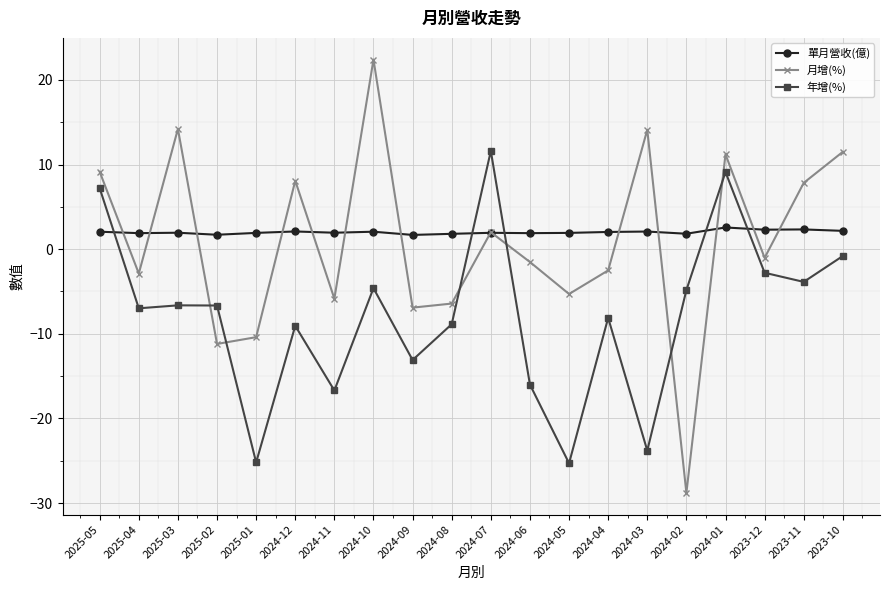

At which category does the chart reach its minimum across all series?

2024-02